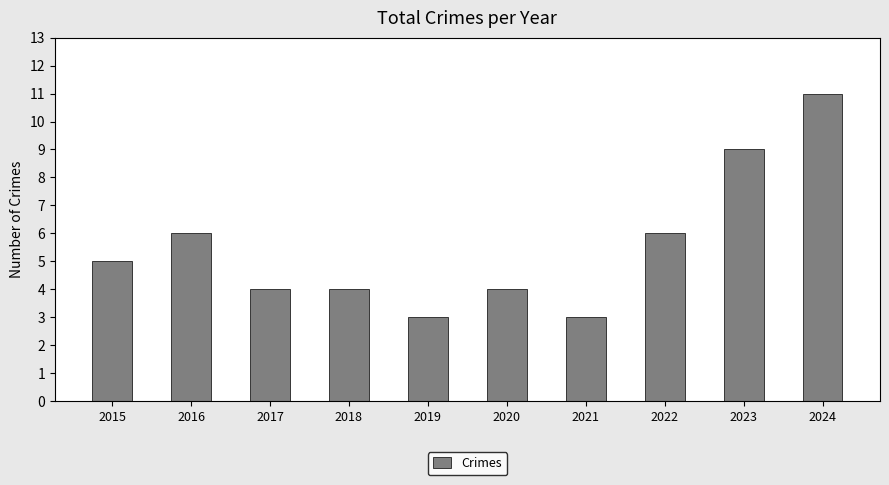

Does the chart contain any negative values?

No